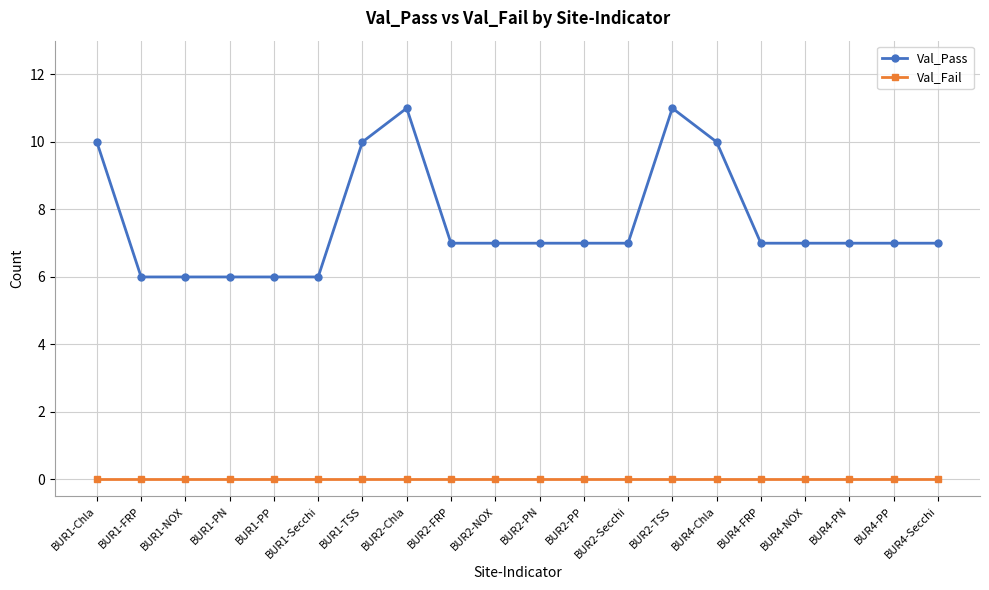

True or false: Val_Pass has more than 1 interior local peaks.

True